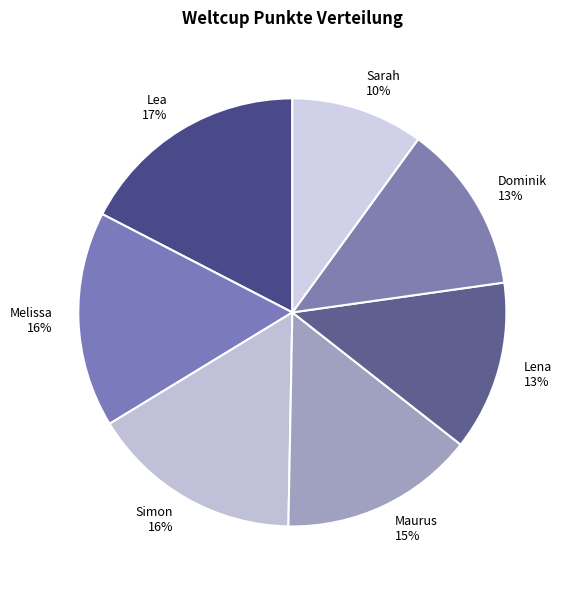

Do Lena and Melissa together represent more than half of the pie?

No